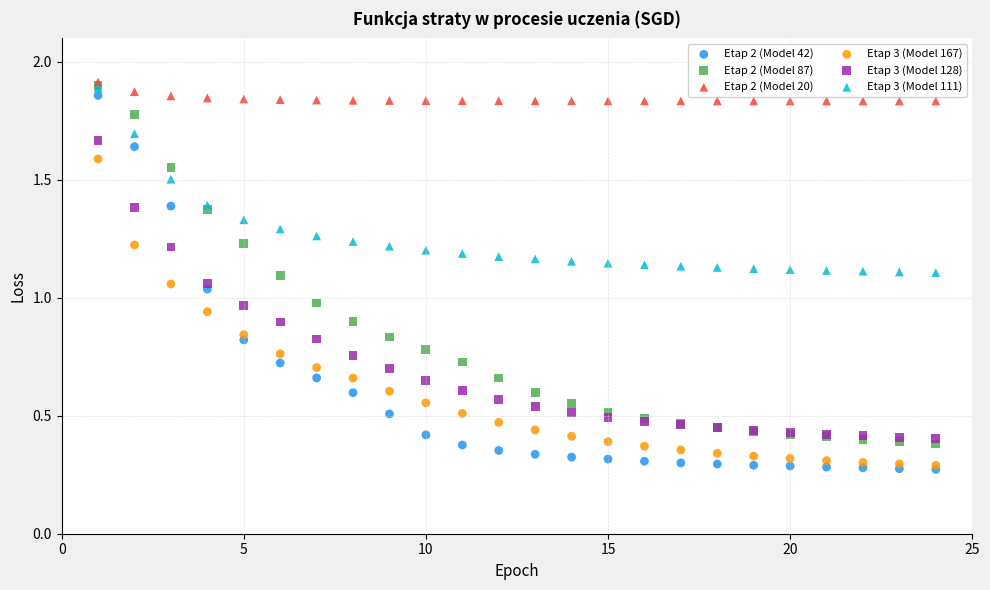

Which series contains the lowest Y value?

Etap 2 (Model 42)